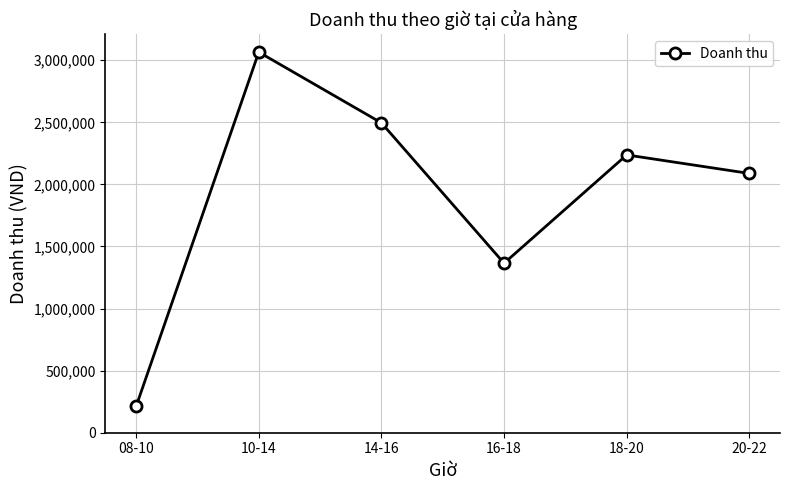

What is the label of the 1st point from the right?

20-22